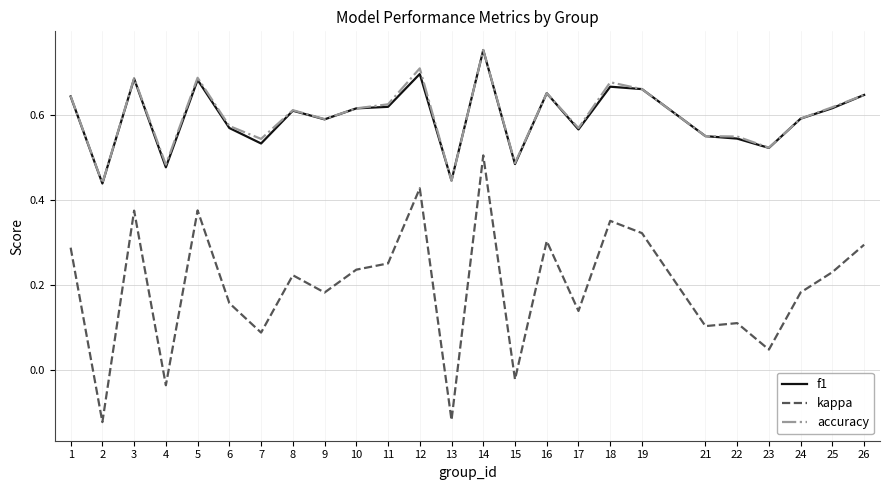

Which series changed the most between 2 and 22?

kappa